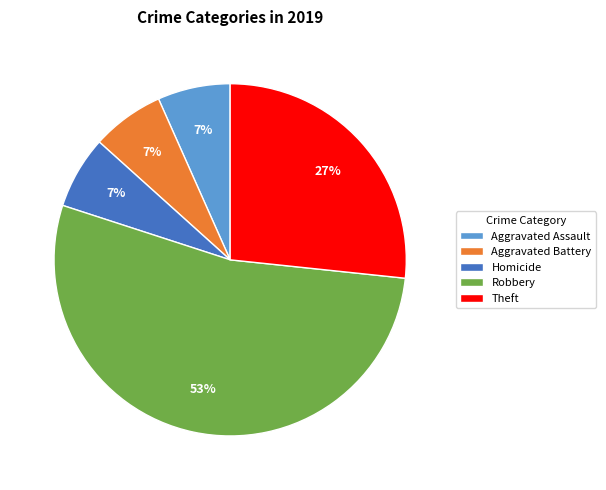

To the nearest percent, what is the average slice percentage?

20%